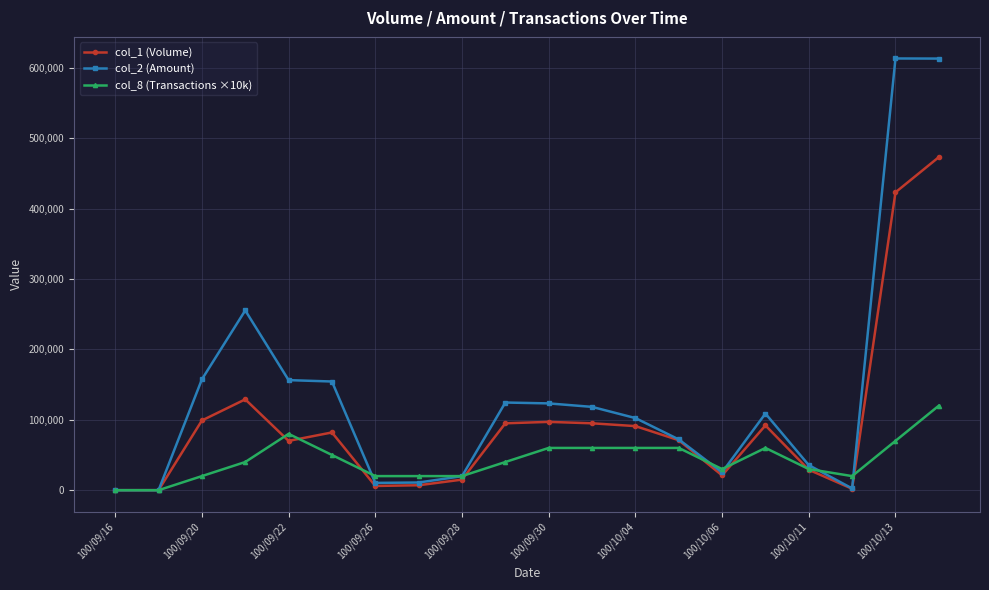

Which series has the largest total across all categories?

col_2 (Amount)